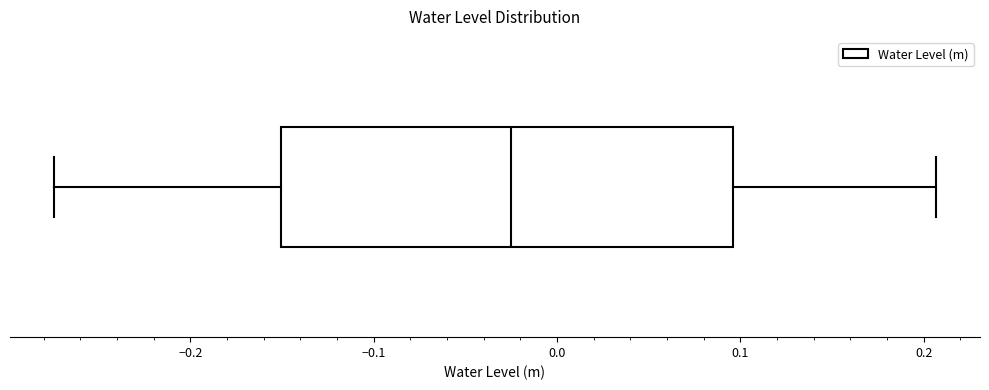

Where is the right edge of the box on the x-axis? The values are not printed on the chart, so give them approximately, as read against the axis.

0.10